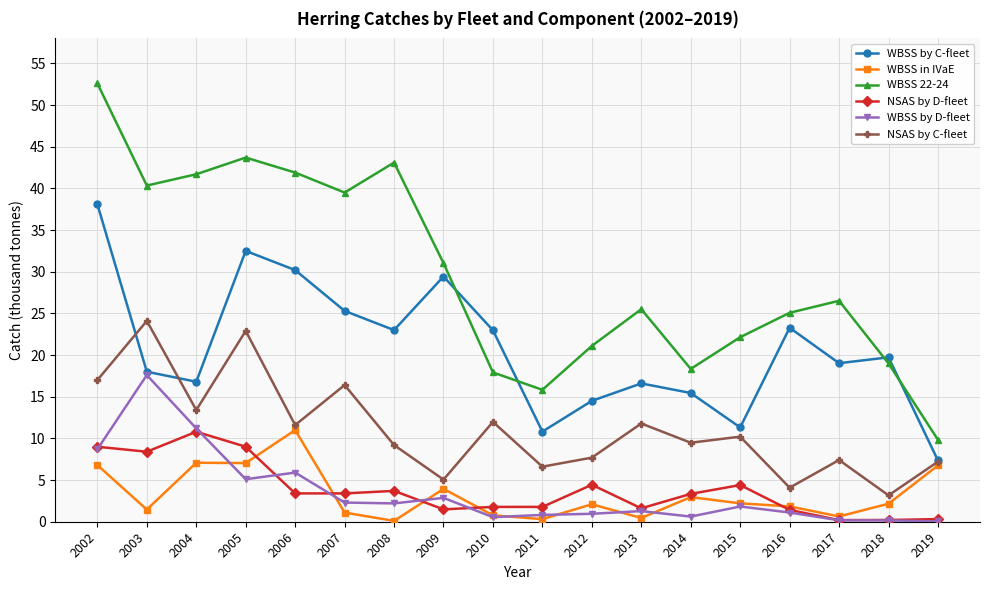

In WBSS 22-24, how many points are higher than both neighbors (excluding endpoints)?

4